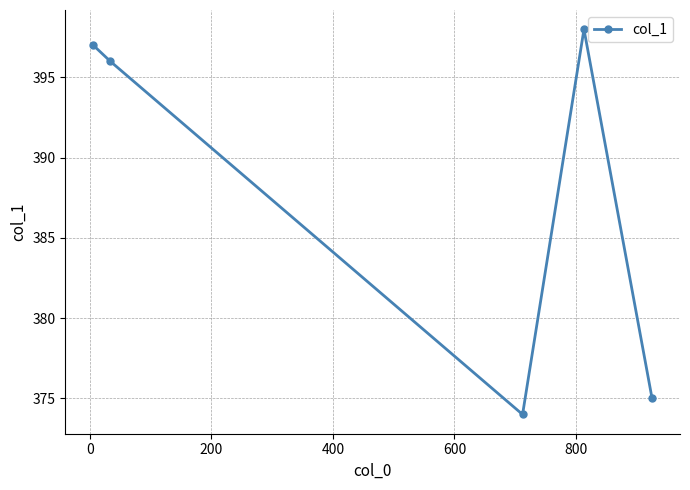

Does the chart display data point markers on the line(s)?

Yes